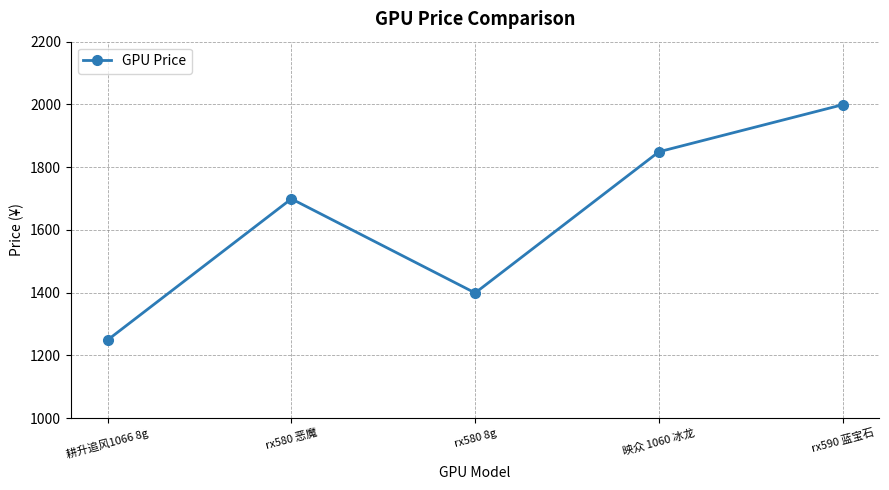

List the labels in order of value, smallest first.

耕升追风1066 8g, rx580 8g, rx580 恶魔, 映众 1060 冰龙, rx590 蓝宝石